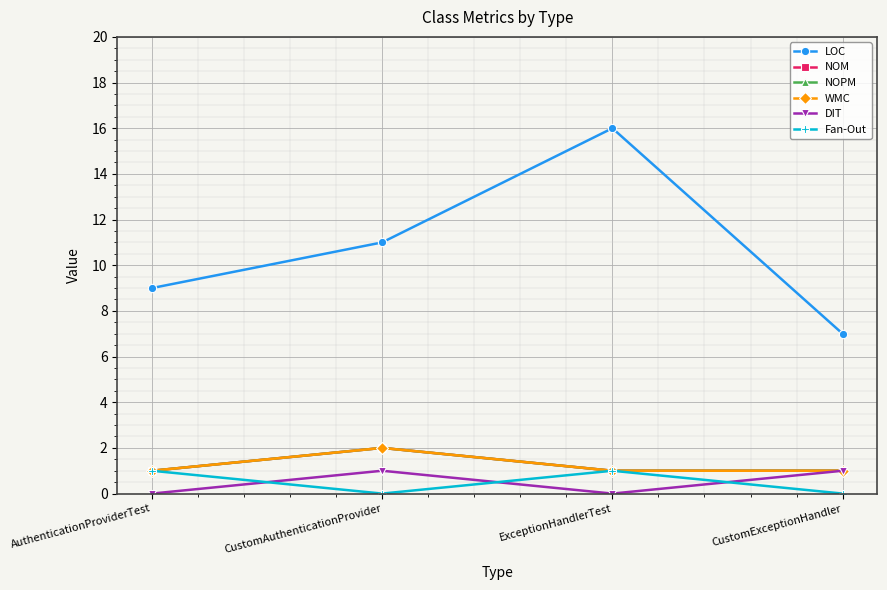

The value of NOM at AuthenticationProviderTest is 1. True or false?

True